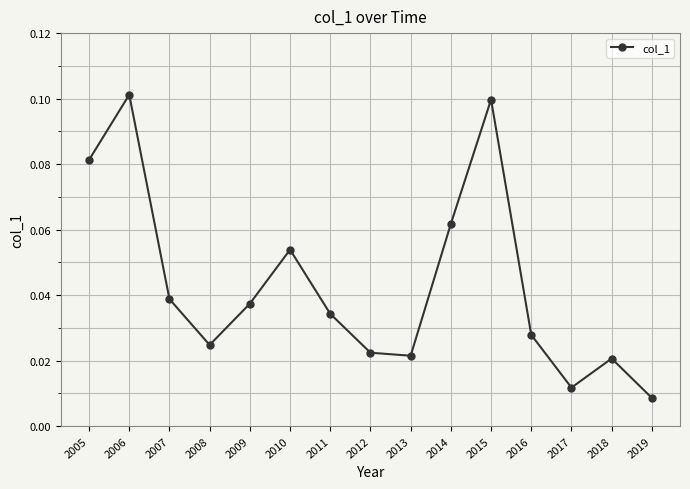

True or false: the data shows 0.1 at 2005.

True